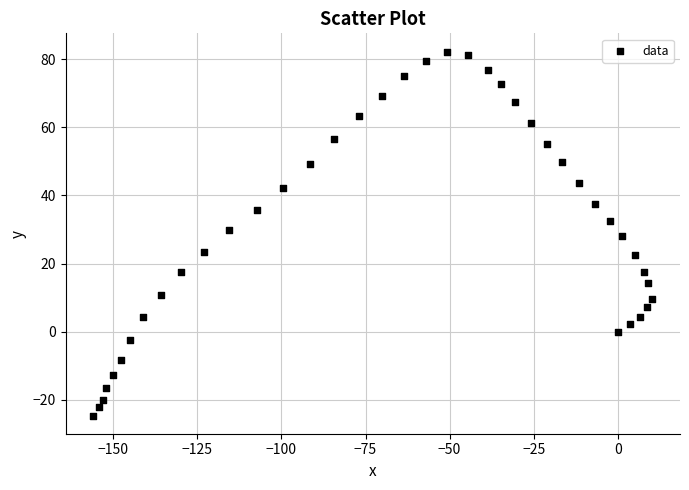

What is the range of X values (max minus min)?

166.1